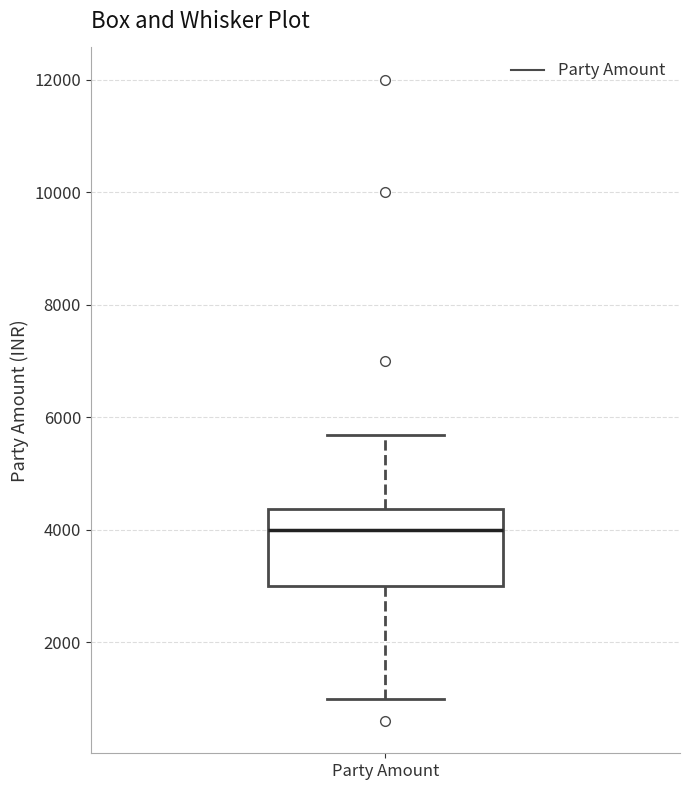

Transcribe this box plot: give where the median line is, the range the box spans, and where the two whiskers end, as read against the y-axis. The values are not printed on the chart, so give them approximately, as read against the axis.

median 4000, box 3000 to 4400, whiskers 1000 to 5600